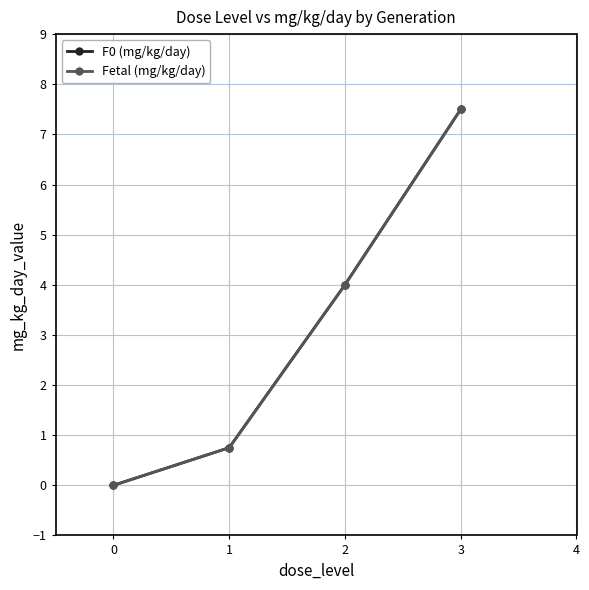

Does the chart have visible grid lines?

Yes